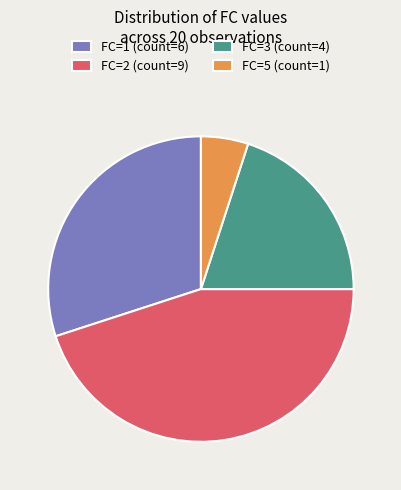

Between FC=2 (count=9) and FC=3 (count=4), which is larger?

FC=2 (count=9)